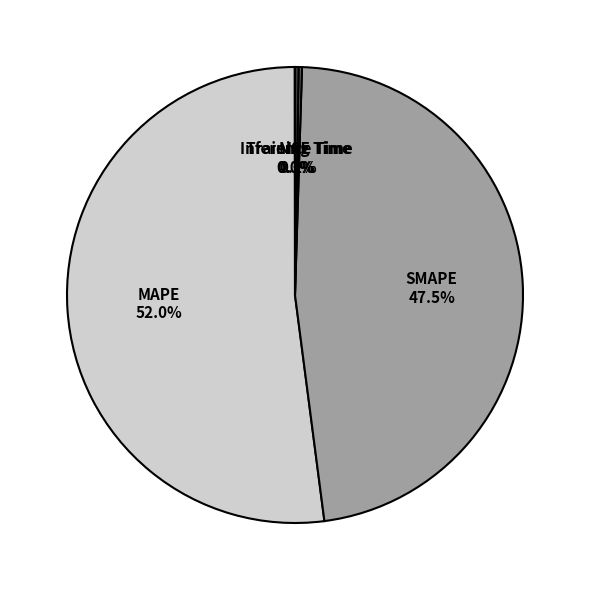

What portion of the pie excludes SMAPE?

52.5%